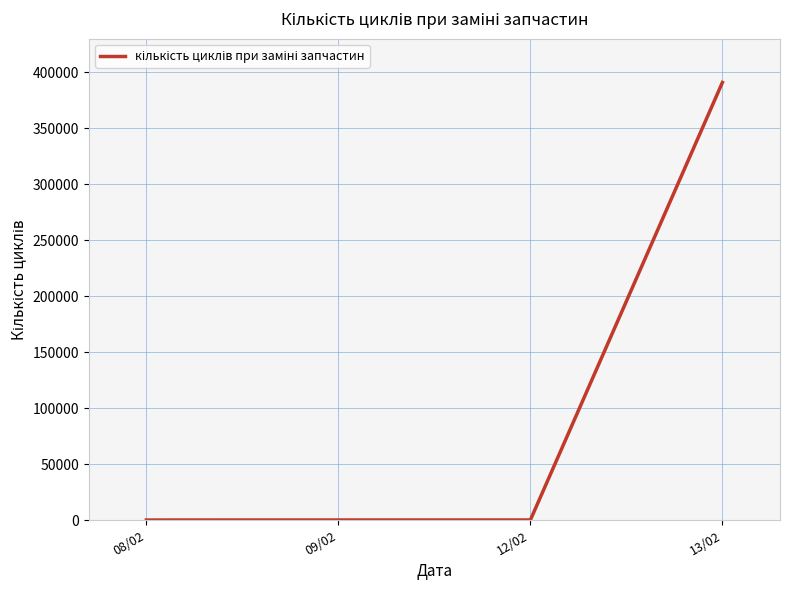

What is the greatest value displayed?

391039.4